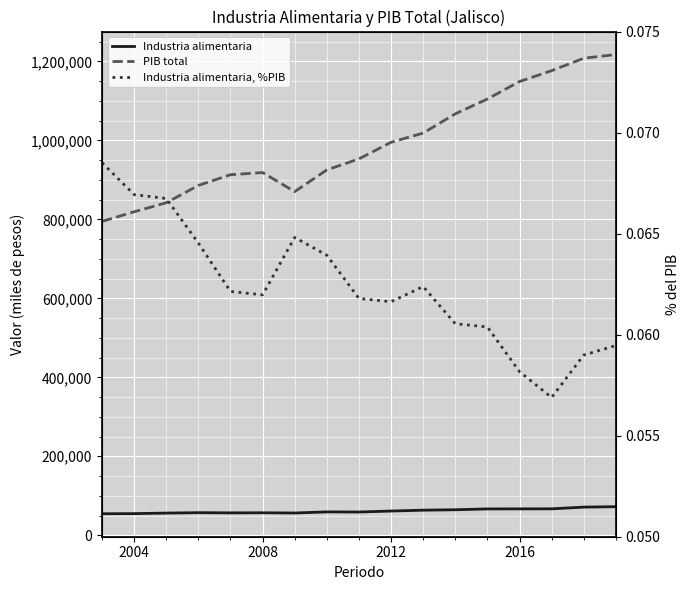

Which series has the largest range (max minus min)?

PIB total